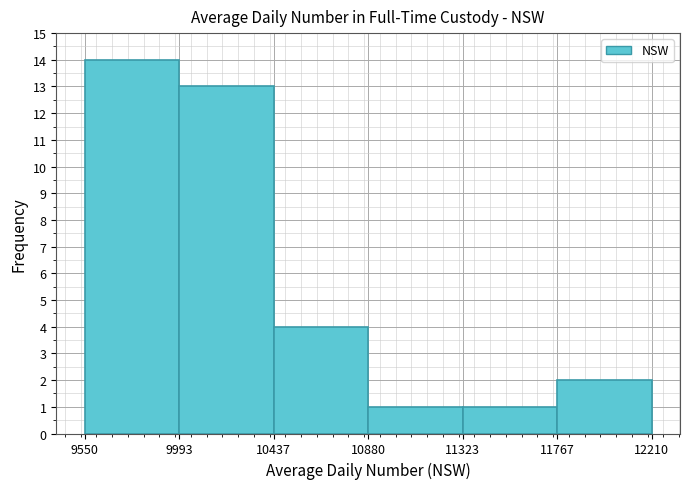

Reading left to right, list every bar in this chart as the range it spans on the x-axis followed by its height. The values are not printed on the chart, so give them approximately, as read against the axis.

9550 to 9993: 14
9993 to 10437: 13
10437 to 10880: 4
10880 to 11323: 1
11323 to 11767: 1
11767 to 12210: 2